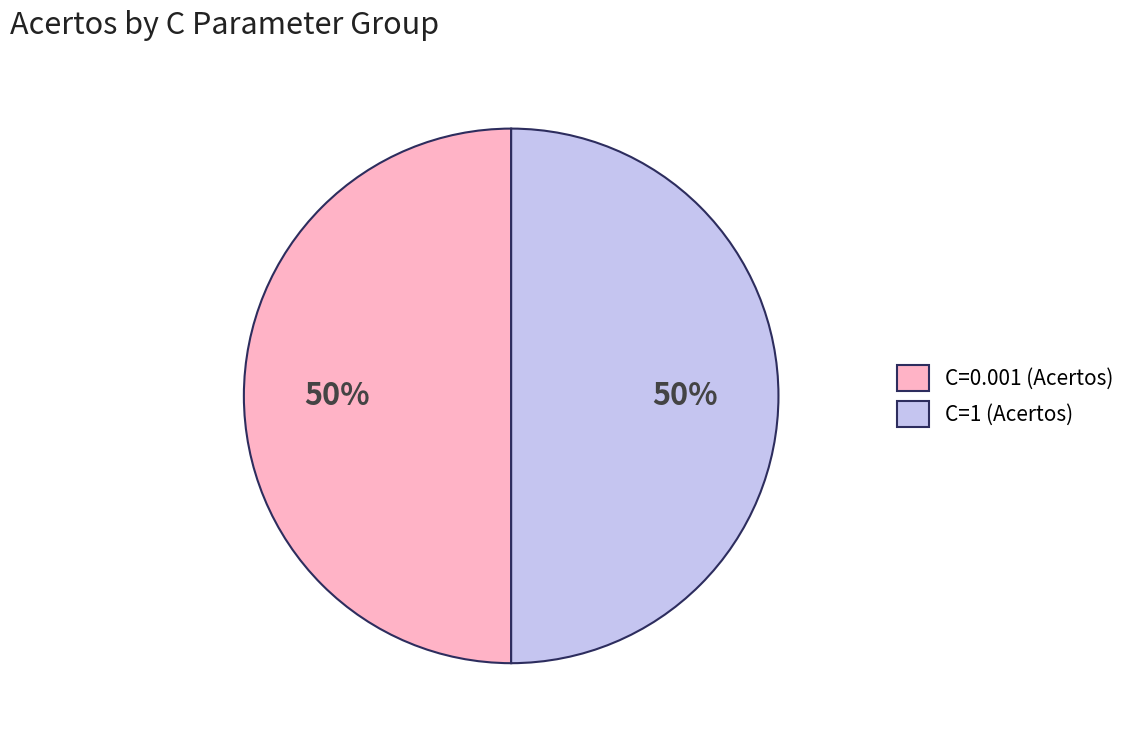

Combined, do C=0.001 (Acertos) and C=1 (Acertos) account for over 50%?

Yes